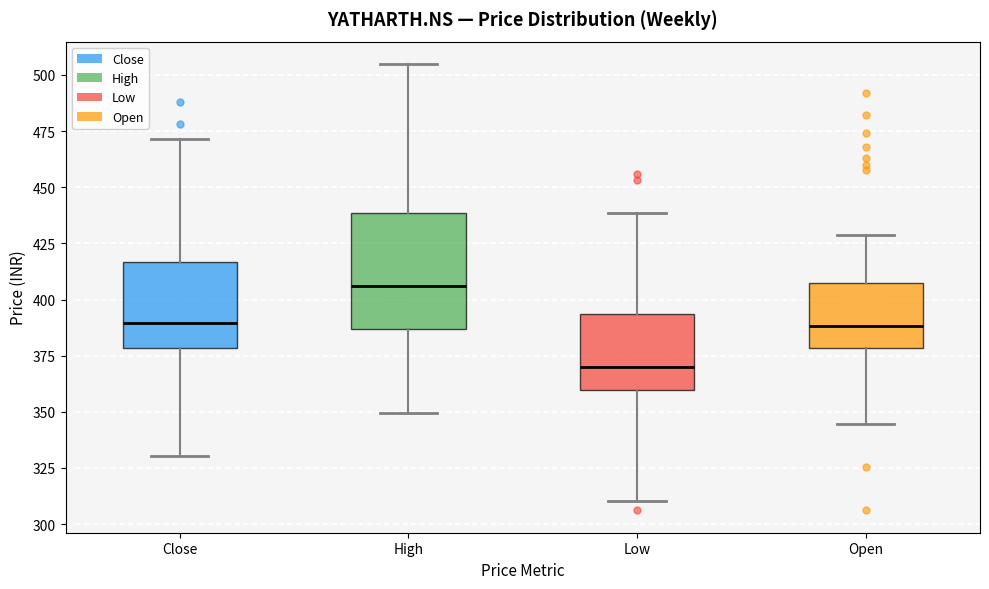

Where does the median line of the box for Open sit on the y-axis? The values are not printed on the chart, so give them approximately, as read against the axis.

390